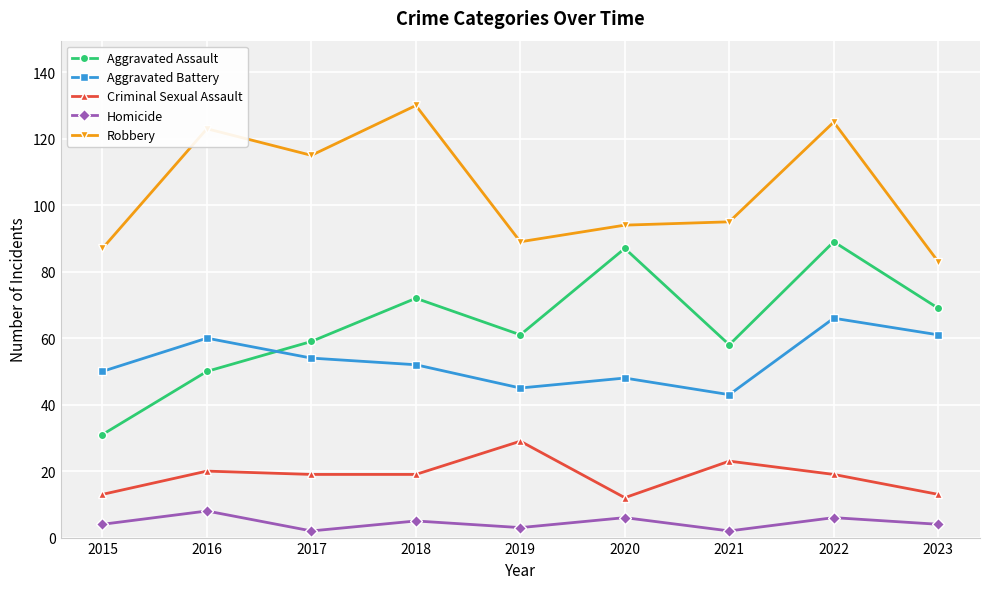

True or false: Criminal Sexual Assault has more than 1 interior local peaks.

True